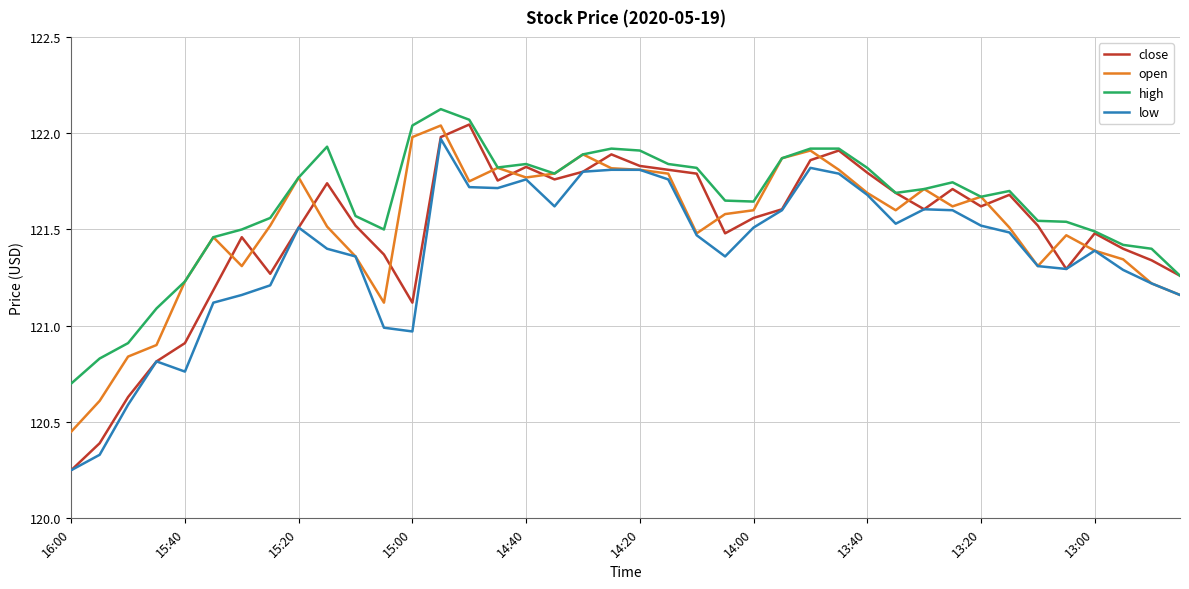

Which series has the largest range (max minus min)?

close